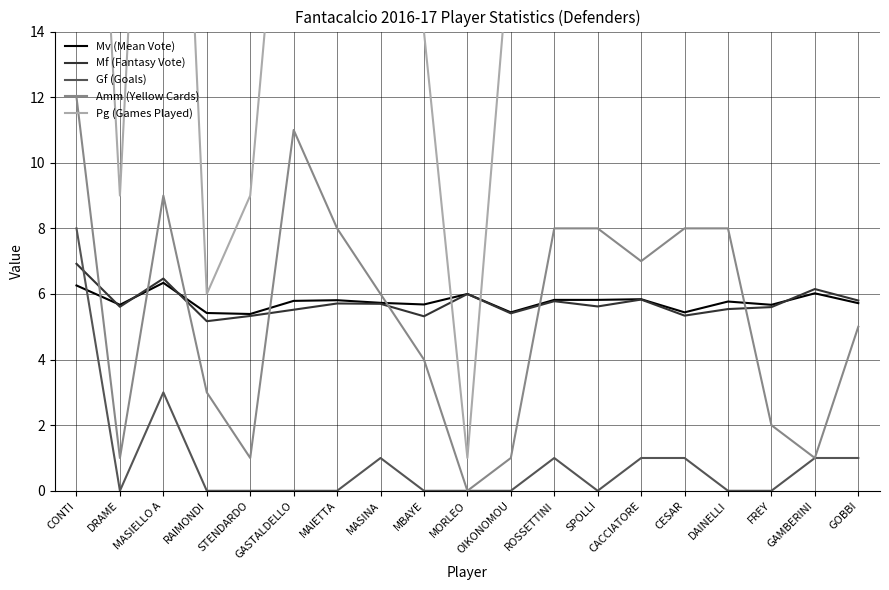

What are all the series names shown in the legend?

Mv (Mean Vote), Mf (Fantasy Vote), Gf (Goals), Amm (Yellow Cards), Pg (Games Played)